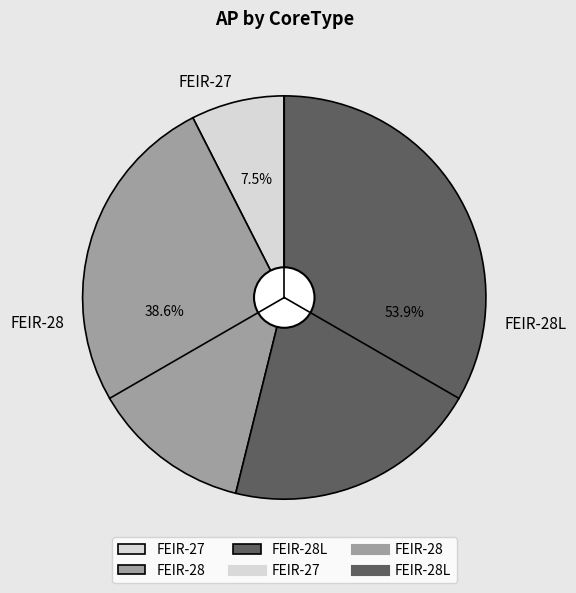

To the nearest percent, what is the difference between the FEIR-28L and FEIR-28 slice percentages?

15%